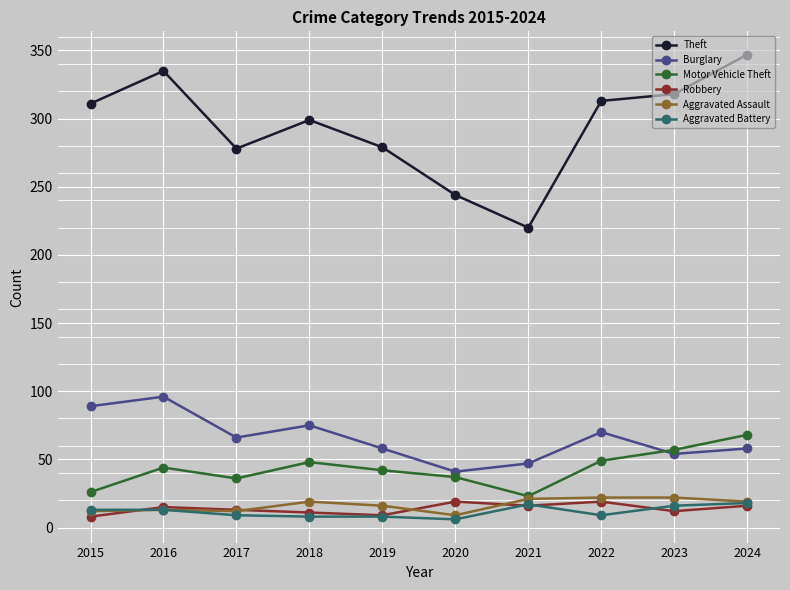

Which series has the largest range (max minus min)?

Theft